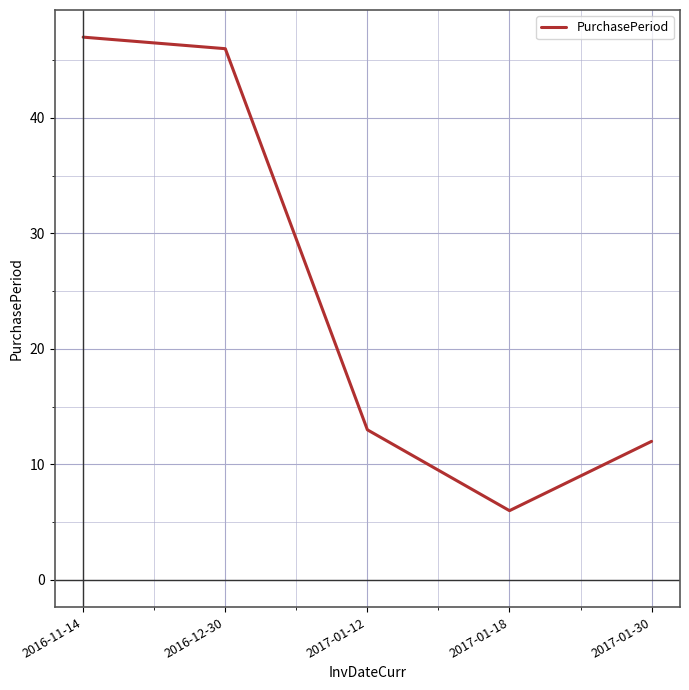

Reading left to right, transcribe all the data shown in this chart.

2016-11-14=47	2016-12-30=46	2017-01-12=13	2017-01-18=6	2017-01-30=12